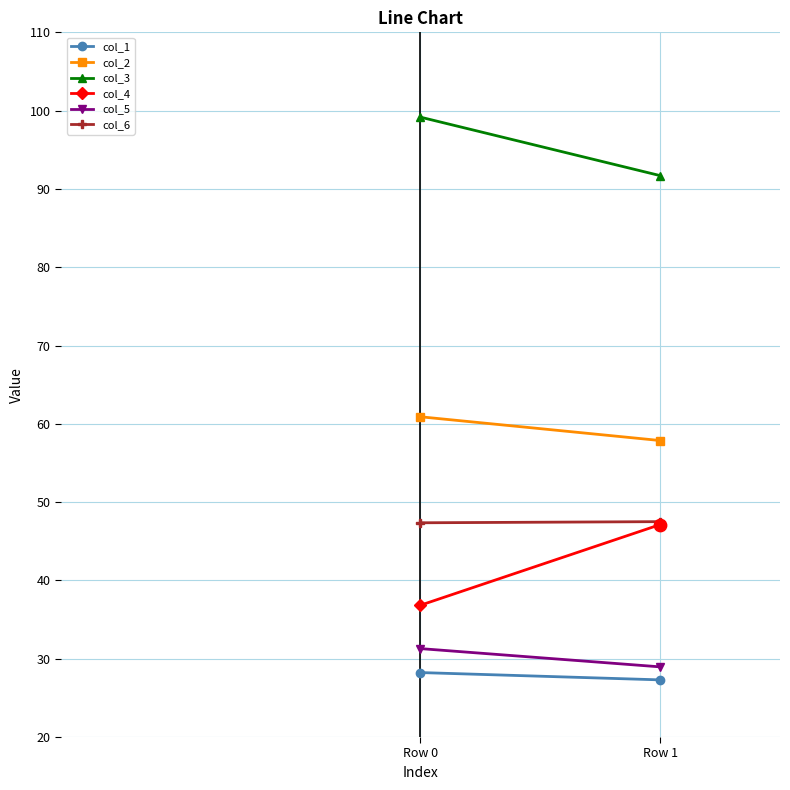

Is the value of col_4 at Row 1 greater than the value of col_3 at Row 0?

No